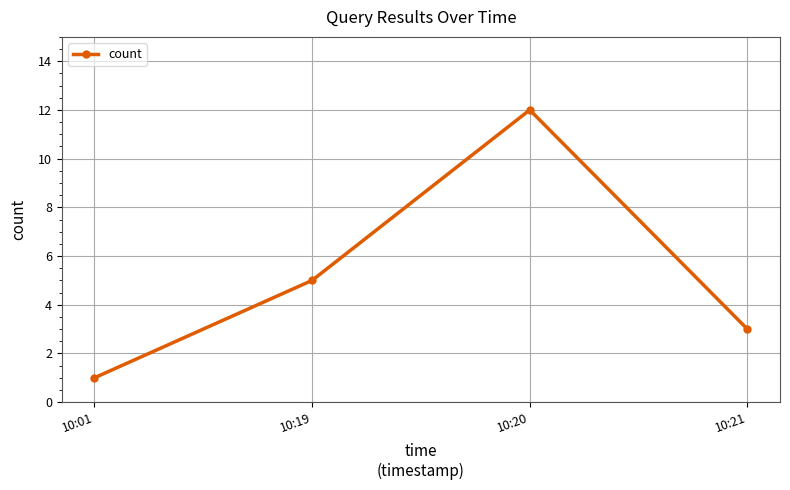

Rank the categories by value from lowest to highest.

10:01, 10:21, 10:19, 10:20